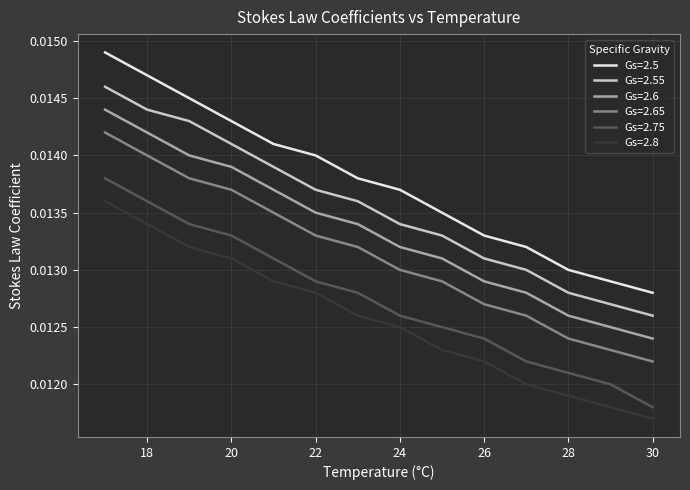

Which series has the largest total across all categories?

Gs=2.5